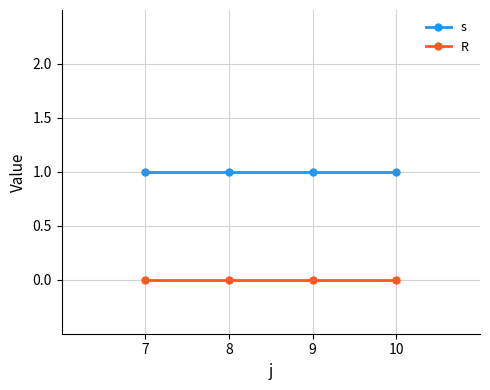

What is the value of the s point at the 4th from the left?

1